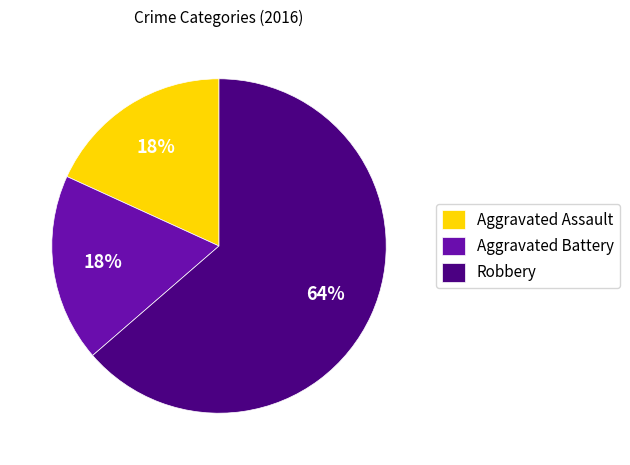

True or false: Robbery accounts for 76% of the total.

False